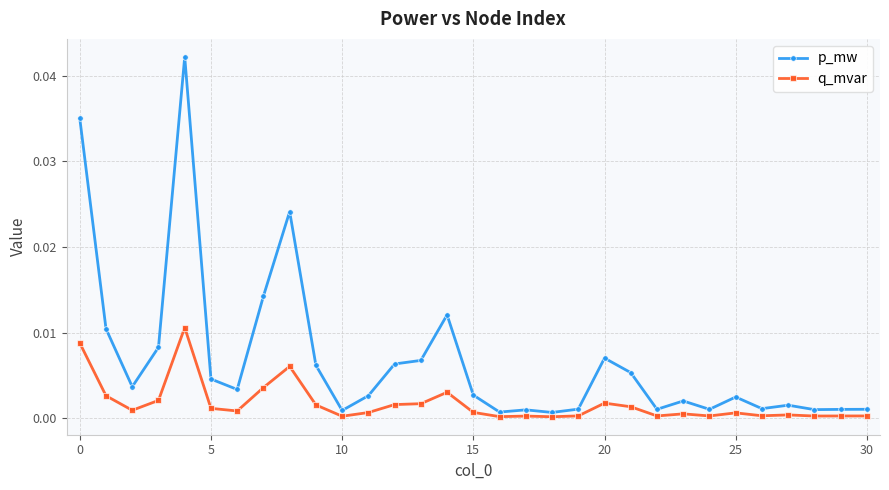

Rank the series by their maximum value, from highest to lowest.

p_mw, q_mvar